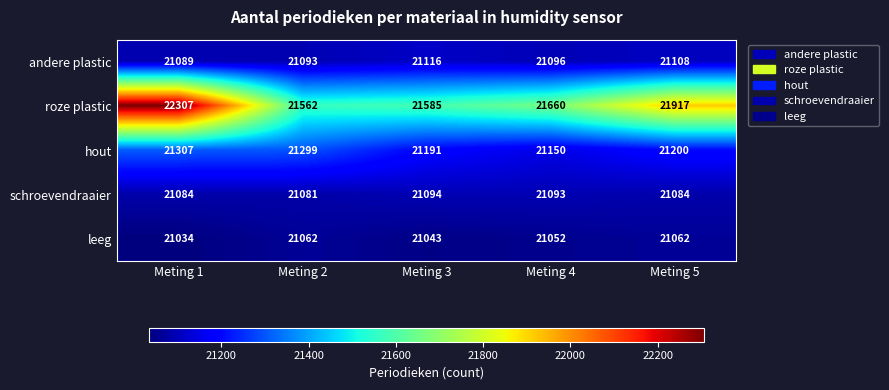

Which category has the highest value in the roze plastic series?

Meting 1